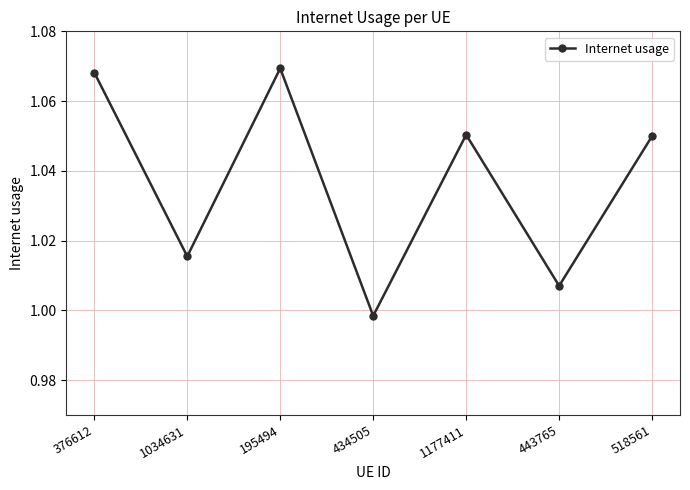

What is the change in value from 434505 to 1177411?

+0.1